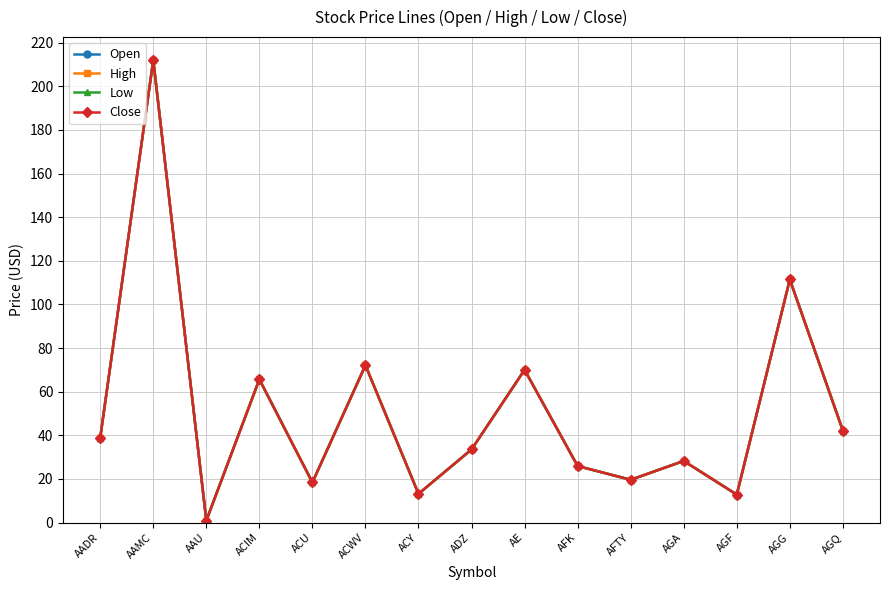

What is the average value of the High series?

51.0